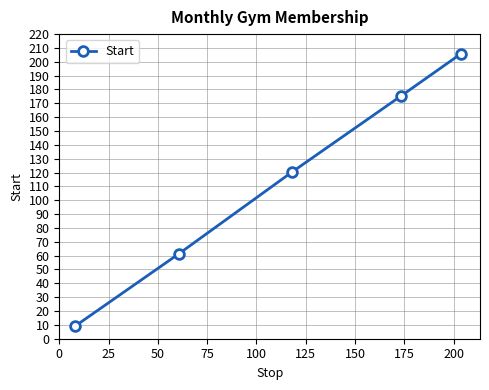

What is the minimum value shown in the chart?

8.8